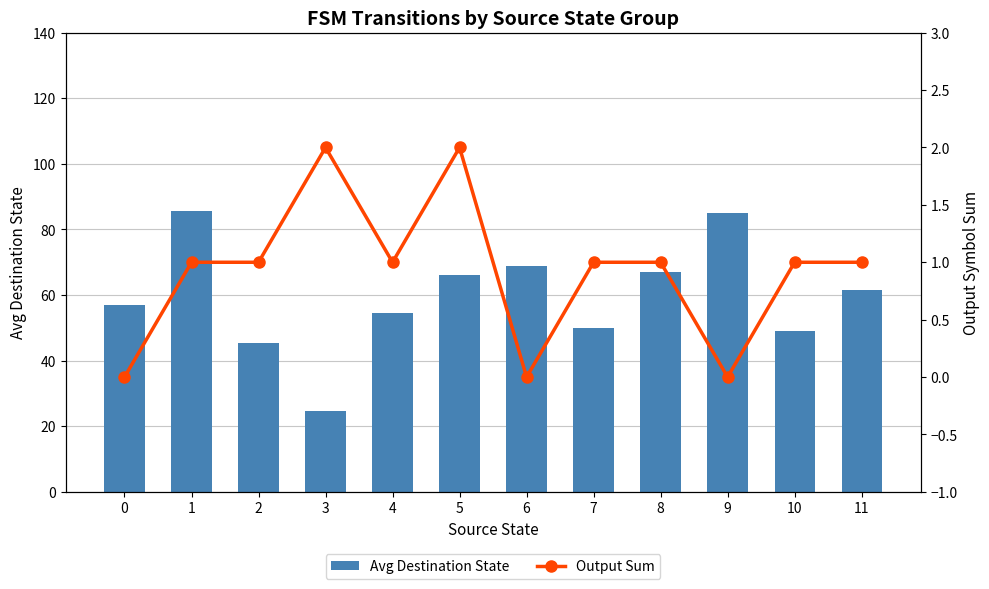

What is the minimum value for Avg Destination State?

24.5